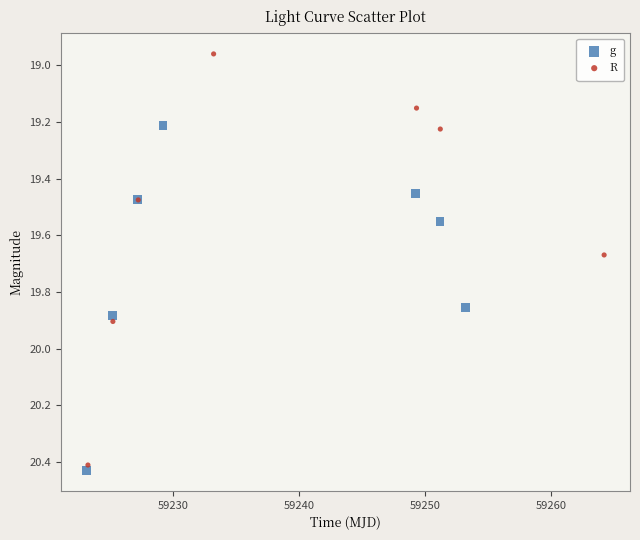

Which series reaches the minimum Y coordinate?

R